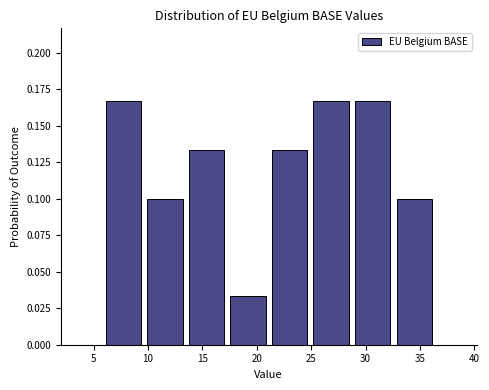

Reading left to right, transcribe this chart: for each bar, give the range it covers on the x-axis and its height. Neither the bar edges nor the heights are printed on the chart, so give them approximately, as read against the axes.

6.0 to 9.5: 0.165
9.5 to 13.5: 0.100
13.5 to 17.5: 0.135
17.5 to 21.0: 0.035
21.0 to 25.0: 0.135
25.0 to 28.5: 0.165
28.5 to 32.5: 0.165
32.5 to 36.5: 0.100